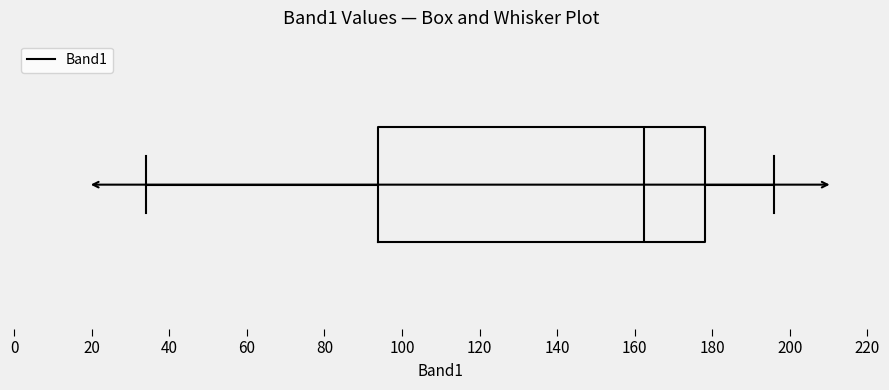

Transcribe this box plot: give where the median line is, the range the box spans, and where the two whiskers end, as read against the x-axis. The values are not printed on the chart, so give them approximately, as read against the axis.

median 162, box 94 to 178, whiskers 34 to 196